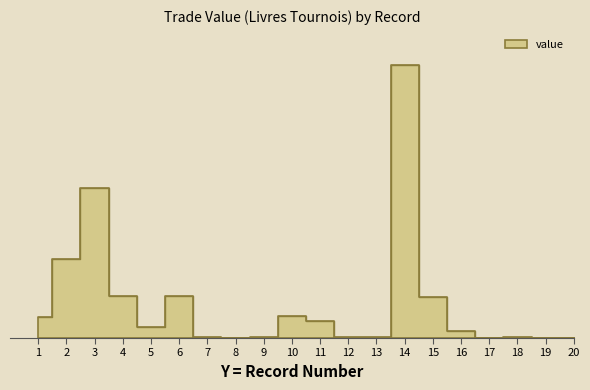

Reading right to left, transcribe all the data shown in this chart.

27.0	18.0	330.0	123.5	2500.0	15425.0	102080.0	532.5	262.0	6399.6	8222.5	543.0	112.0	242.0	15671.7	4125.0	15840.0	56137.8	29335.0	8013.6